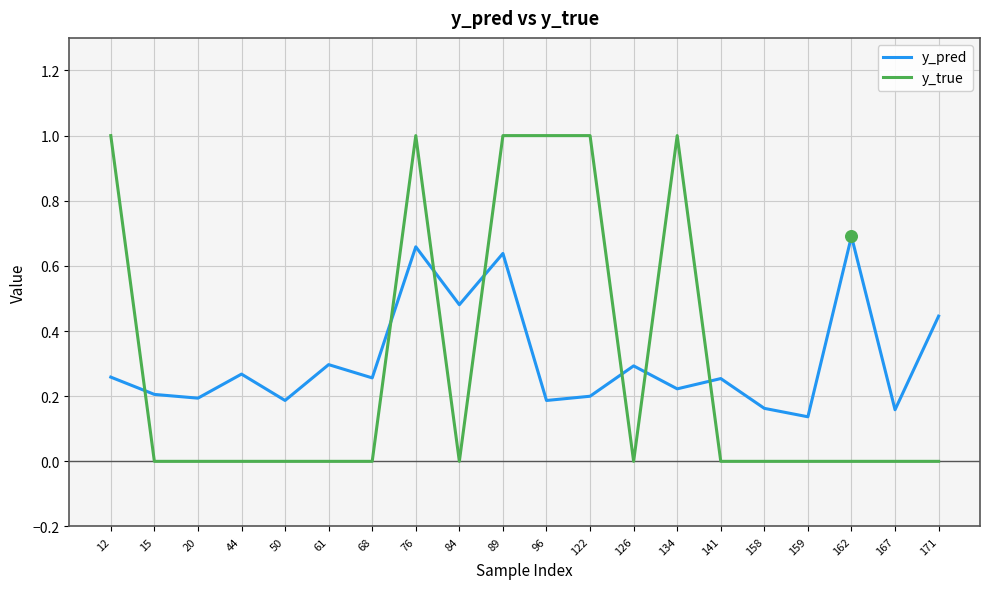

What are all the series names shown in the legend?

y_pred, y_true